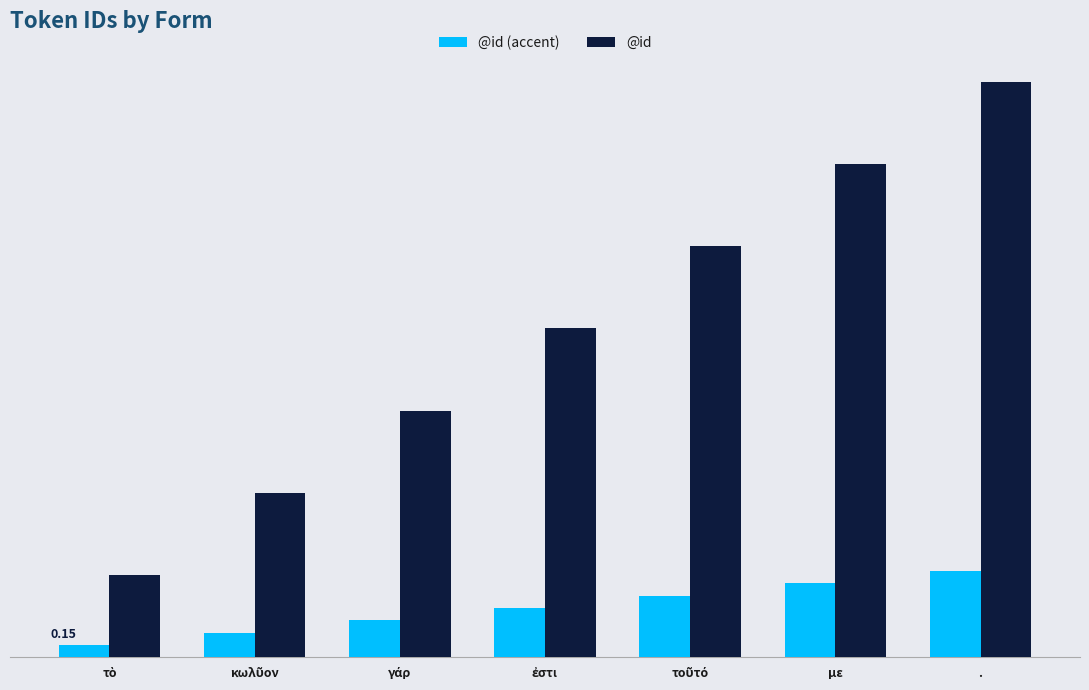

Does the chart contain any negative values?

No